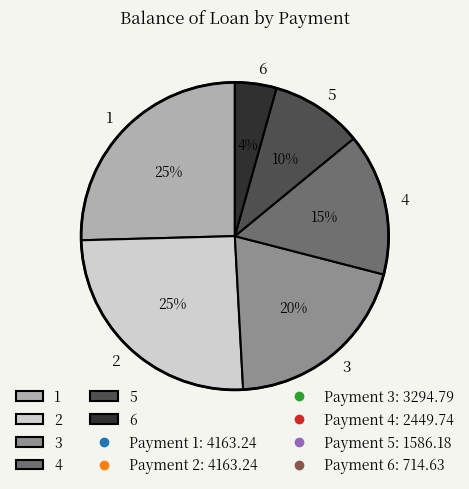

Between 6 and 5, which is larger?

5